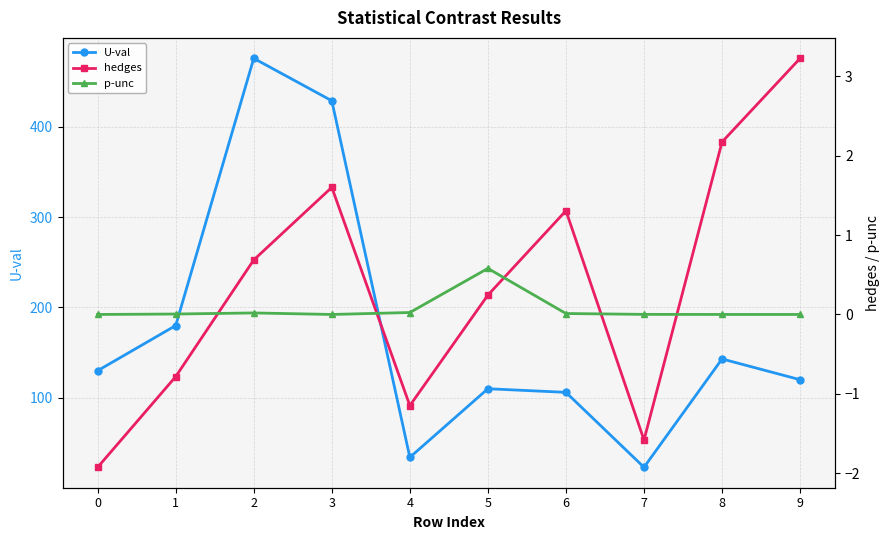

What is the value of the U-val point at the 4th from the left?

429